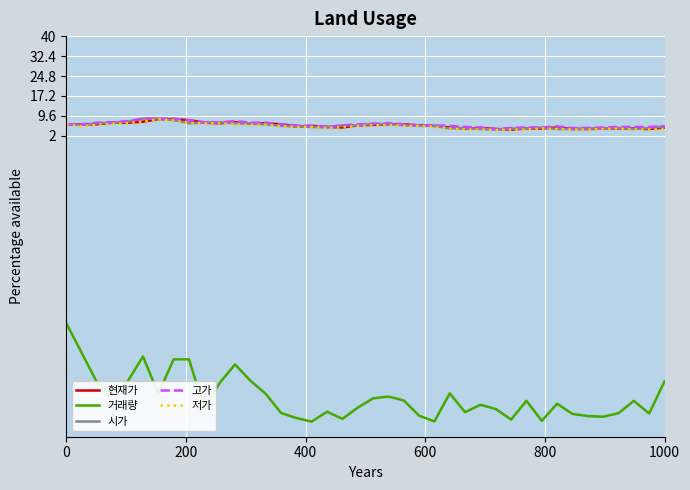

Which series has the widest spread of values?

거래량